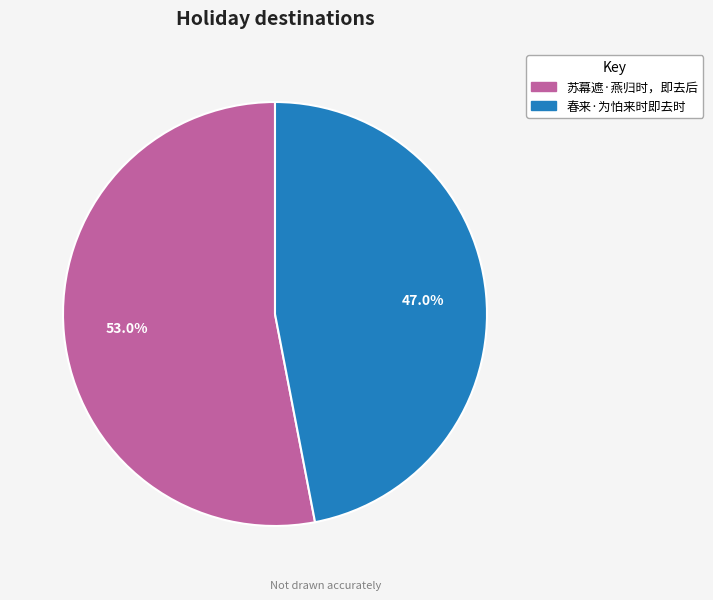

Rank the categories by value from lowest to highest.

春来·为怕来时即去时, 苏幕遮·燕归时，即去后